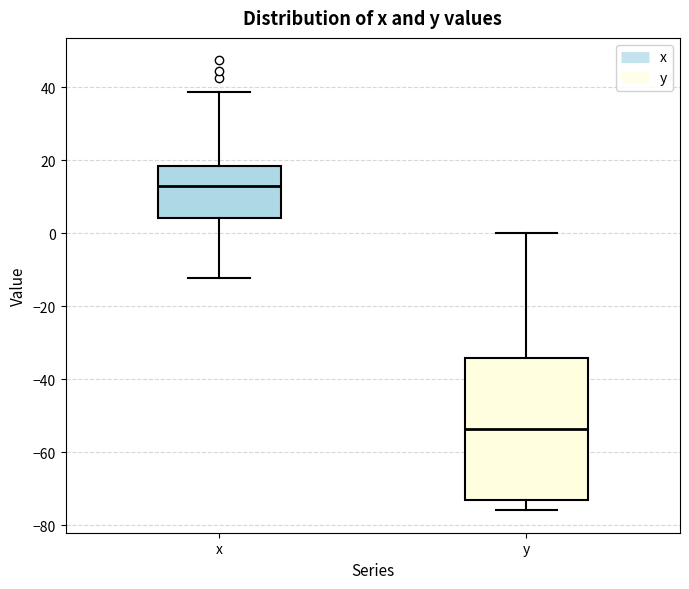

Where does the upper whisker of the box for x end on the y-axis? The values are not printed on the chart, so give them approximately, as read against the axis.

38